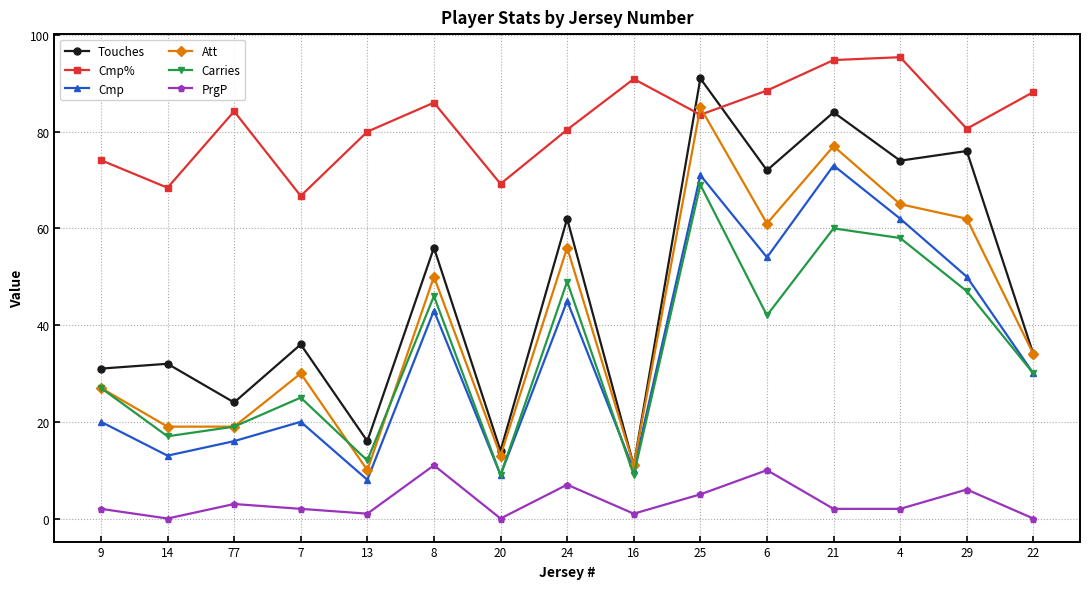

Between 13 and 22, which series saw the biggest shift?

Att